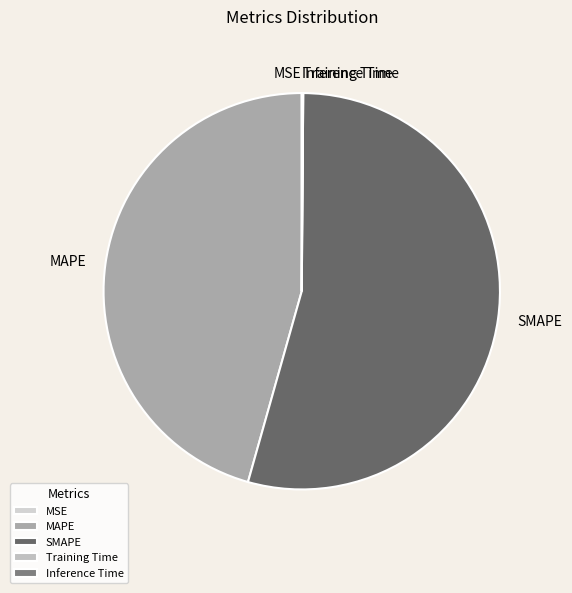

Is there any slice that represents more than half of the pie?

Yes